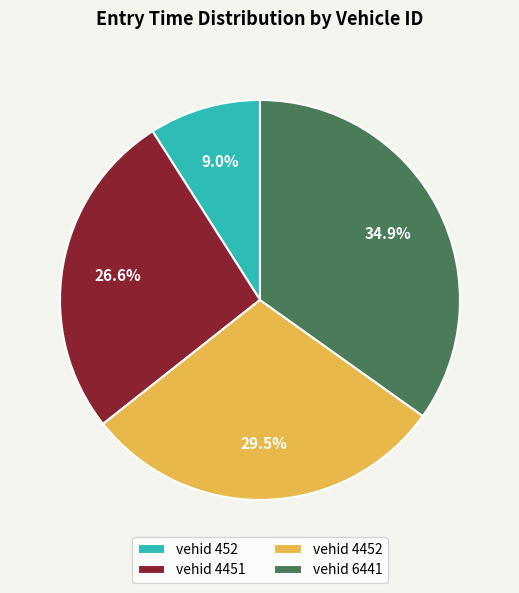

Does any single category account for the majority?

No